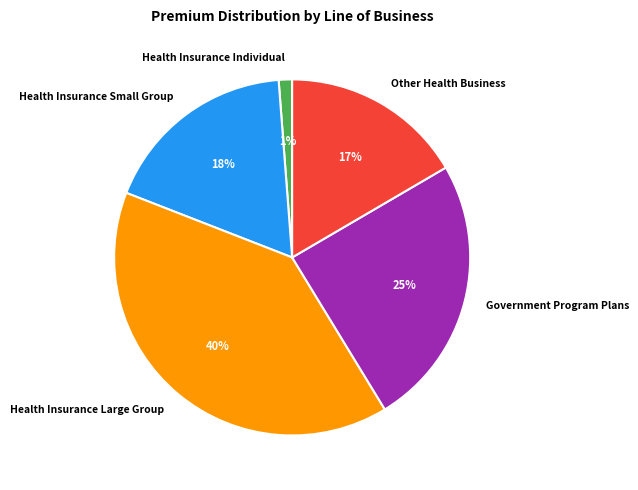

Between Other Health Business and Government Program Plans, which is larger?

Government Program Plans